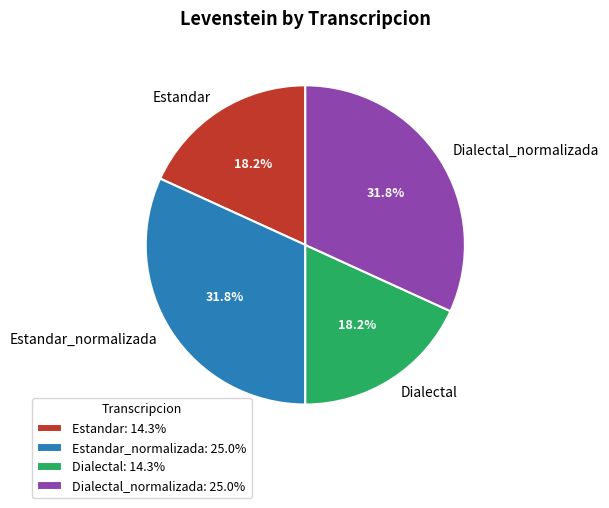

The Estandar slice represents 12% of the pie. True or false?

False